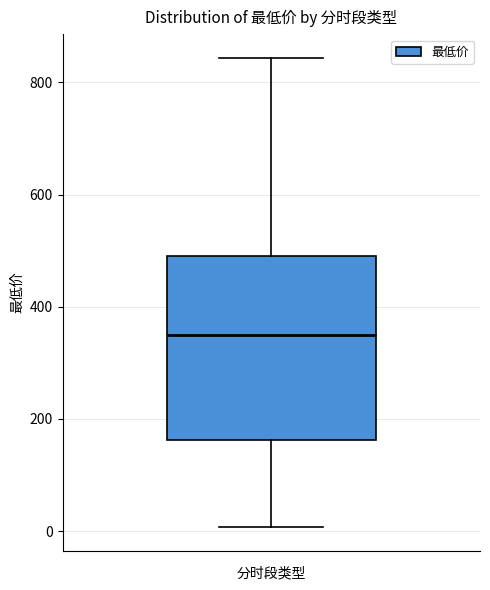

Read this box plot against the y-axis: the position of the median line, the range covered by the box, and the ends of both whiskers. The values are not printed on the chart, so give them approximately, as read against the axis.

median 360, box 160 to 480, whiskers 0 to 840